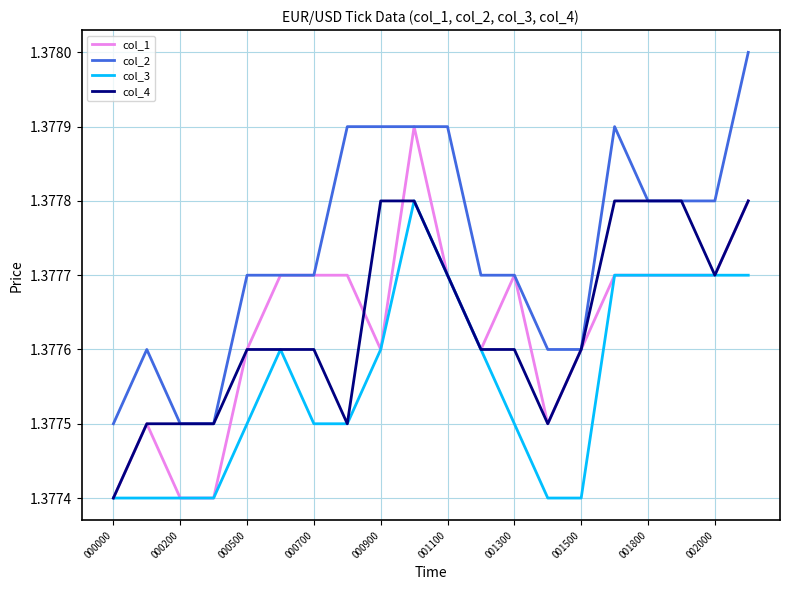

True or false: col_2 and col_1 intersect in this chart.

False